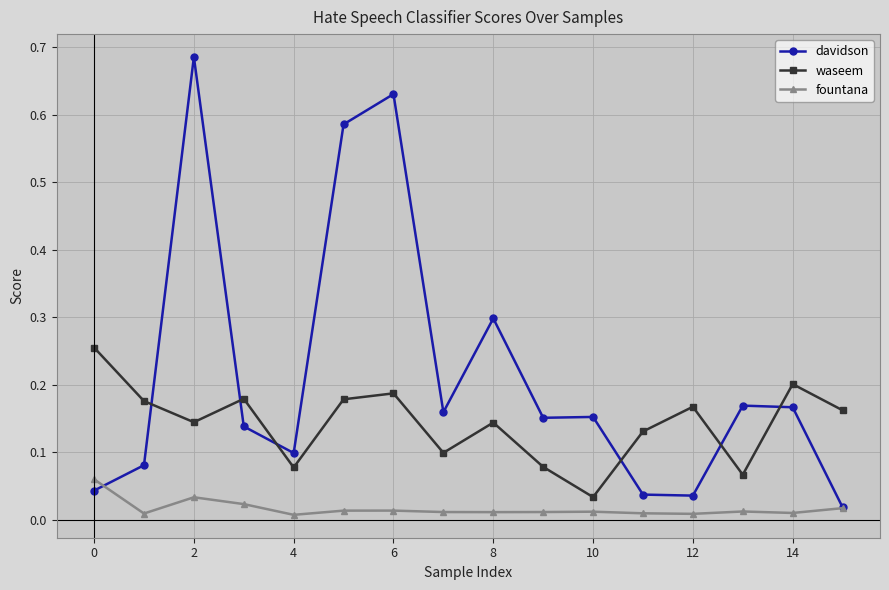

List the series in order of their peak value, lowest first.

fountana, waseem, davidson